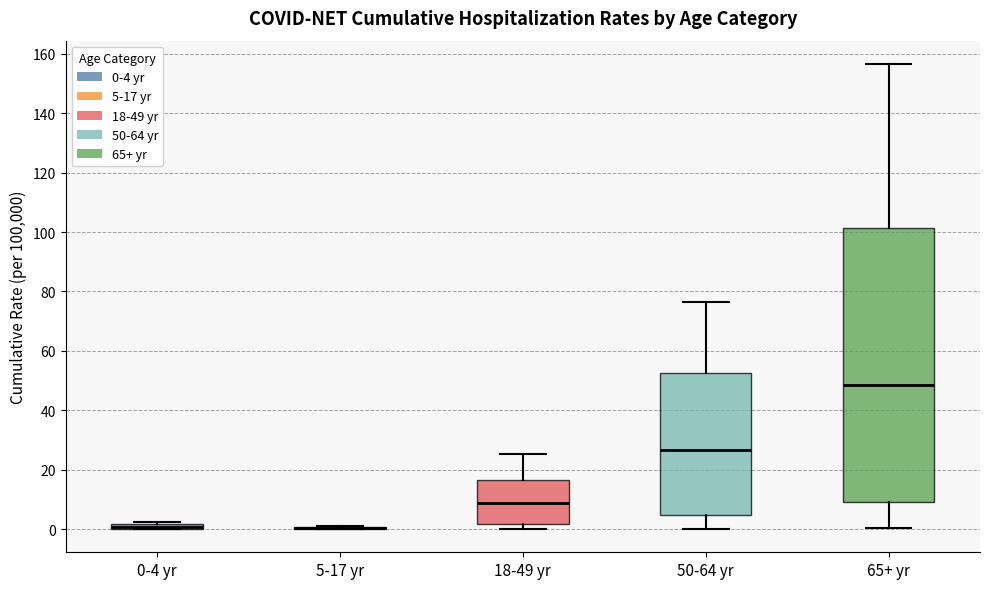

Where is the lower edge of the box for 0-4 yr on the y-axis? The values are not printed on the chart, so give them approximately, as read against the axis.

0